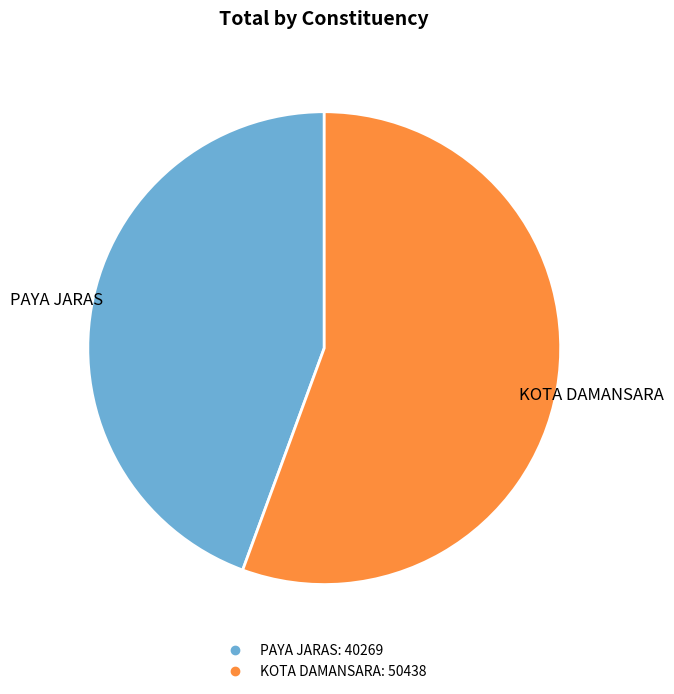

Is the sum of KOTA DAMANSARA and PAYA JARAS greater than half?

Yes